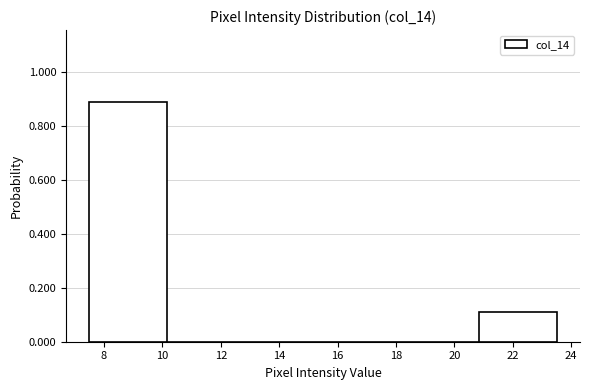

Over which range of the x-axis is the bar tallest?

7.6 to 10.2